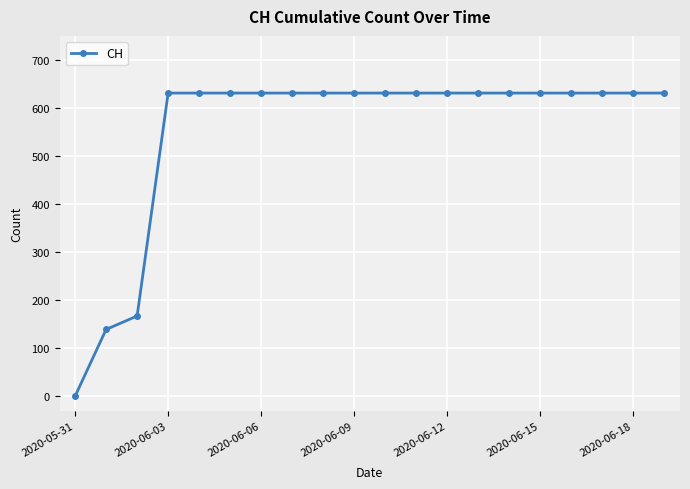

What is the sum of all values?

11033